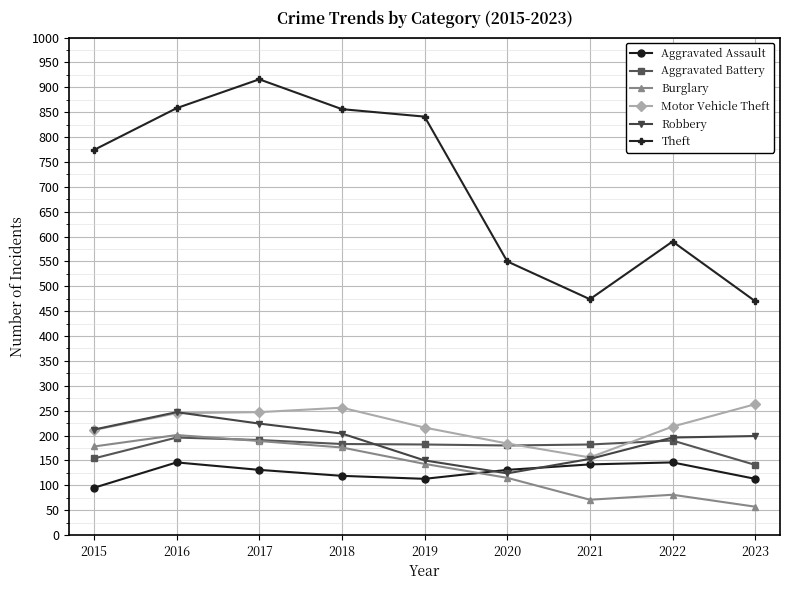

True or false: Motor Vehicle Theft has more than 2 points higher than both neighbors.

False